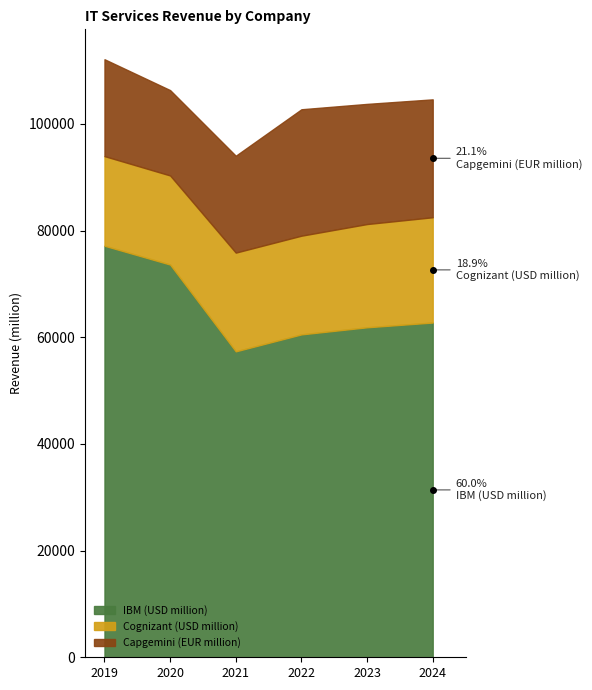

True or false: Capgemini (EUR million) and IBM (USD million) cross at least once.

False